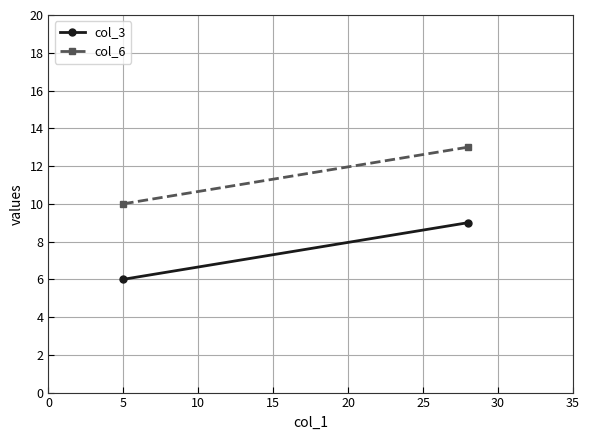

What is the greatest value displayed?

13